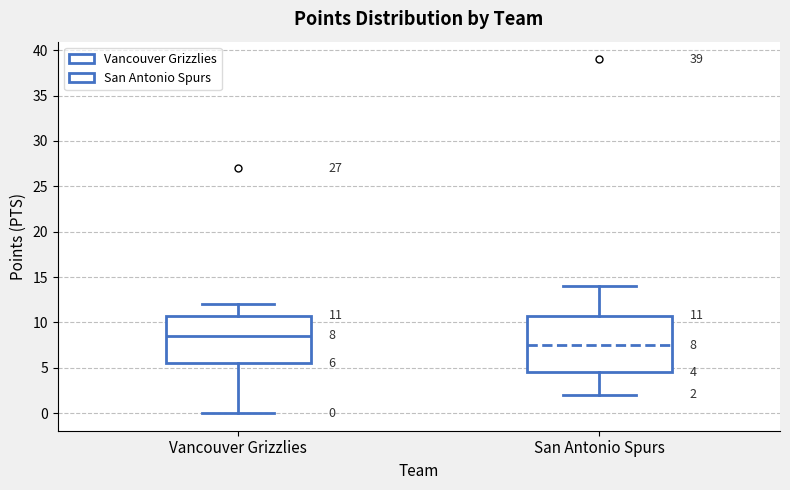

Comparing the boxes themselves (not the whiskers), which one is the tallest?

San Antonio Spurs